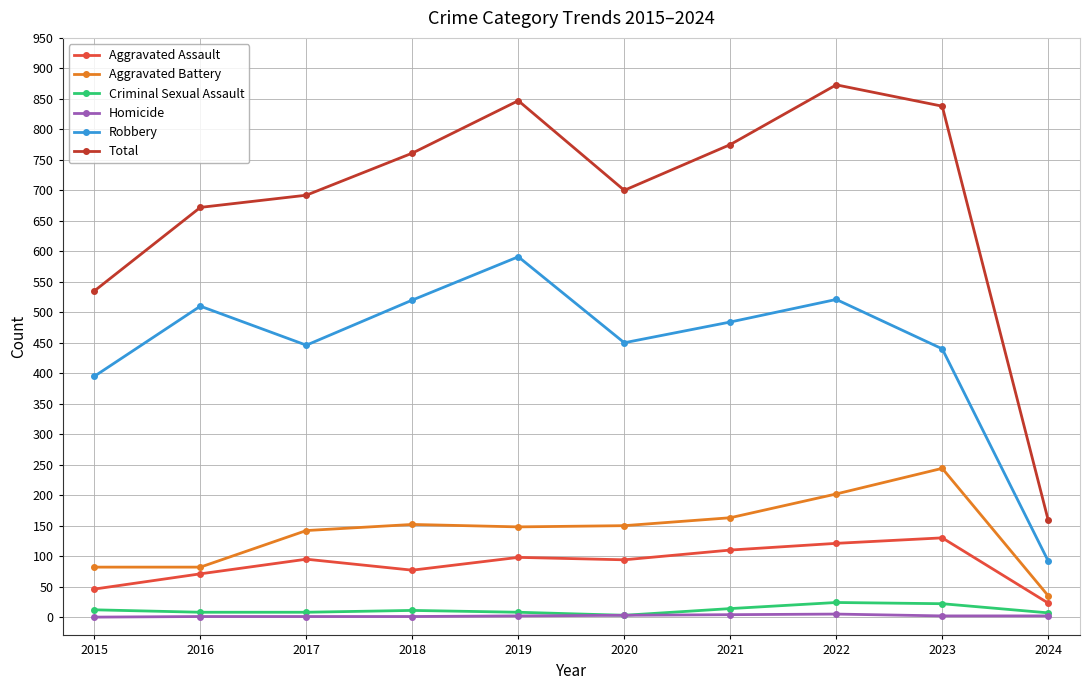

At which category does Total reach its first local valley?

2020